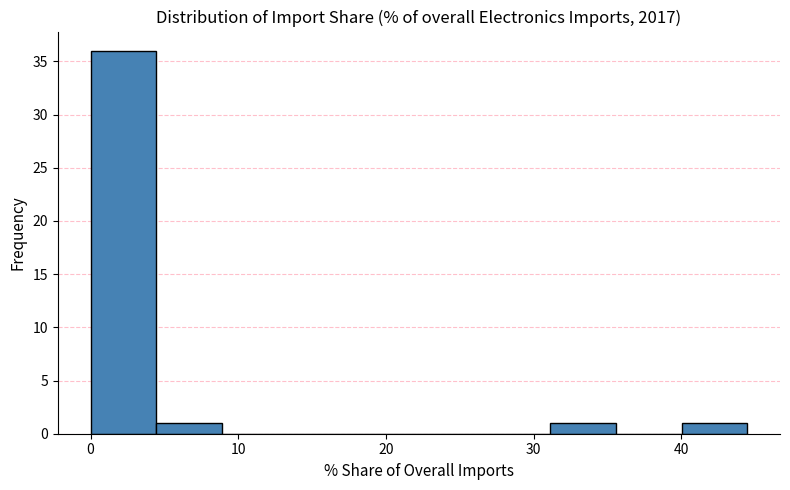

What is the height of the bar covering 0 to 4 on the x-axis? Neither the bar edges nor the heights are printed on the chart, so give them approximately, as read against the axes.

36